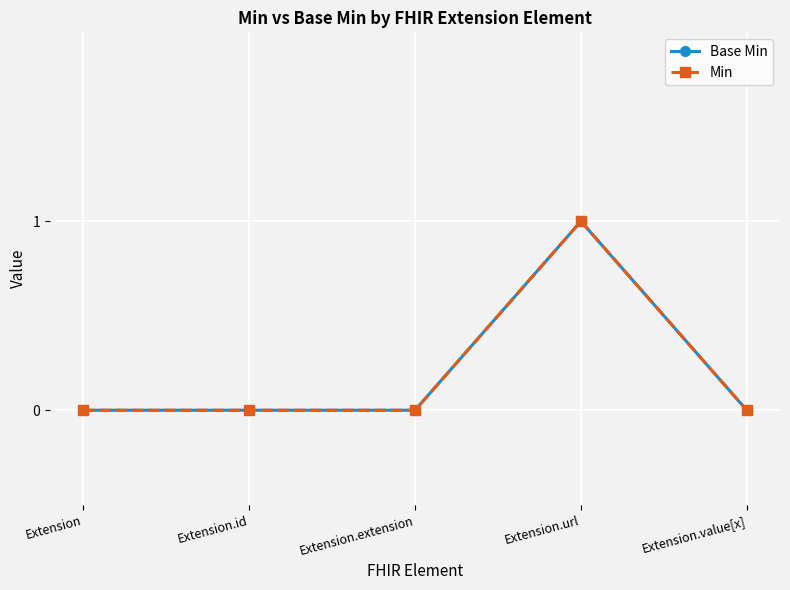

Reading left to right, list all the values displayed in this chart.

Base Min: Extension=0	Extension.id=0	Extension.extension=0	Extension.url=1	Extension.value[x]=0
Min: Extension=0	Extension.id=0	Extension.extension=0	Extension.url=1	Extension.value[x]=0